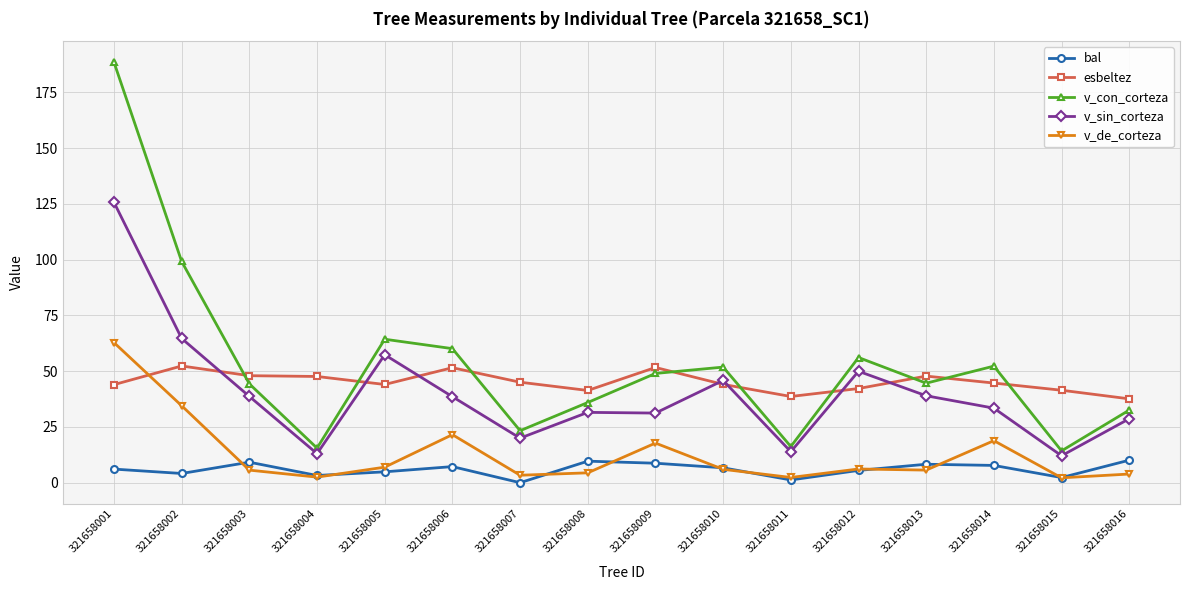

The value of esbeltez at 321658013 is 47.8. True or false?

True